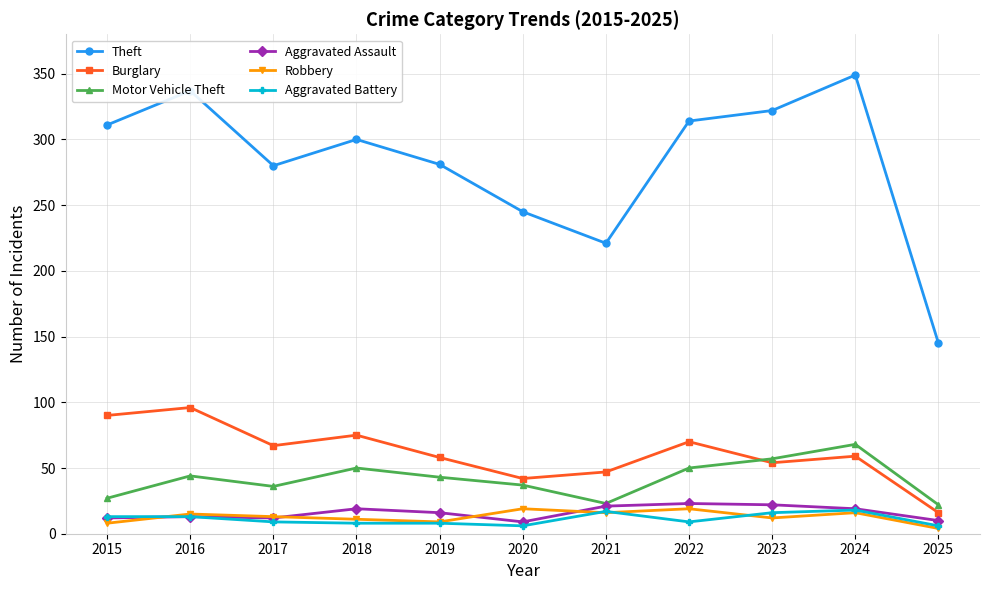

Which series has the largest total across all categories?

Theft